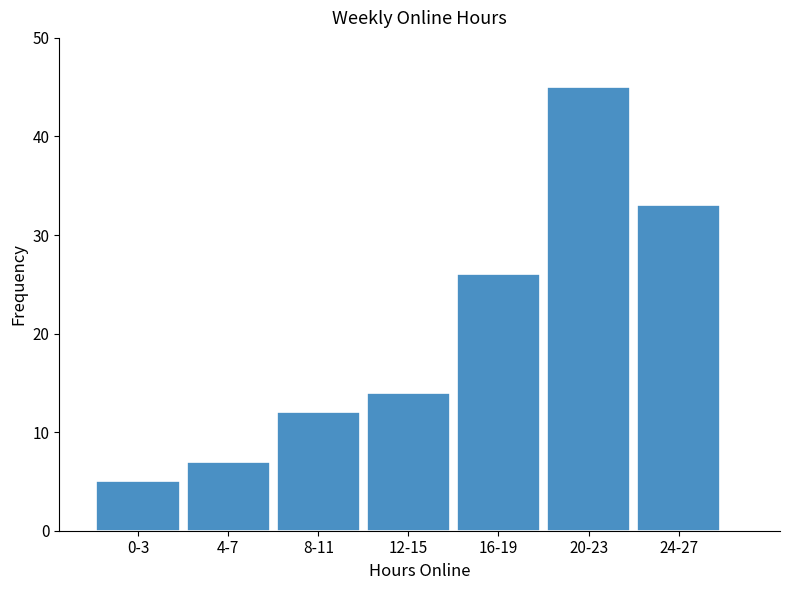

Reading right to left, list all the values displayed in this chart.

24-27=33	20-23=45	16-19=26	12-15=14	8-11=12	4-7=7	0-3=5